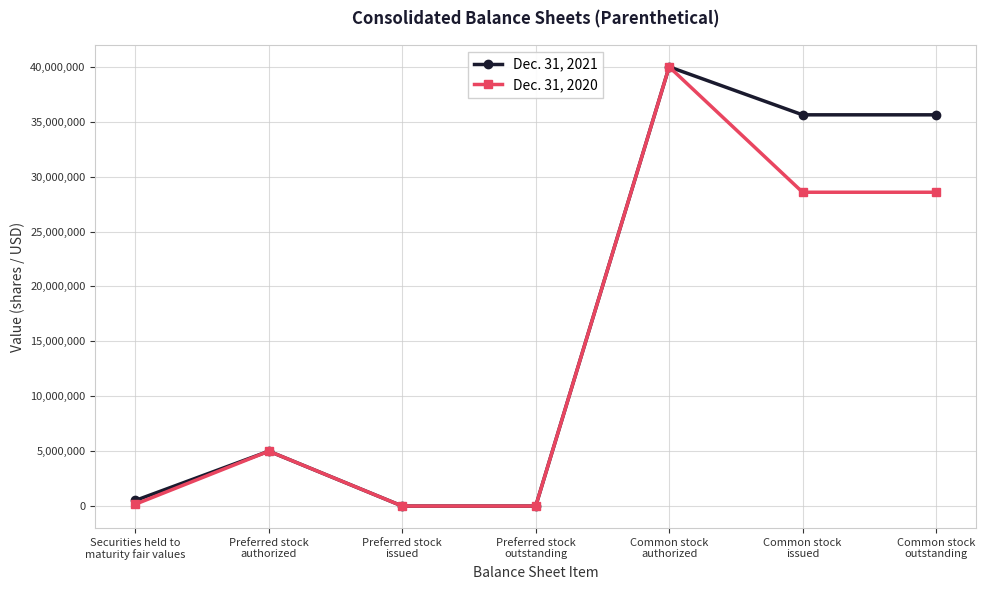

Is this an area chart (filled region under the line)?

No